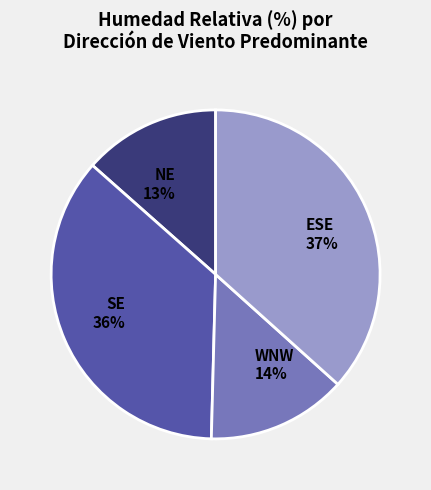

What is the largest slice in the pie chart?

ESE